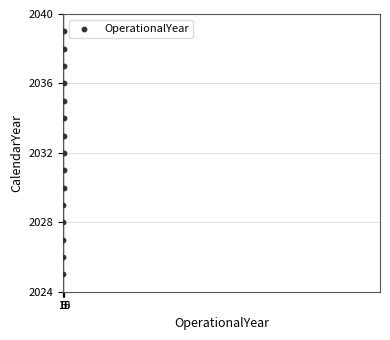

What is the range of X values (max minus min)?

14